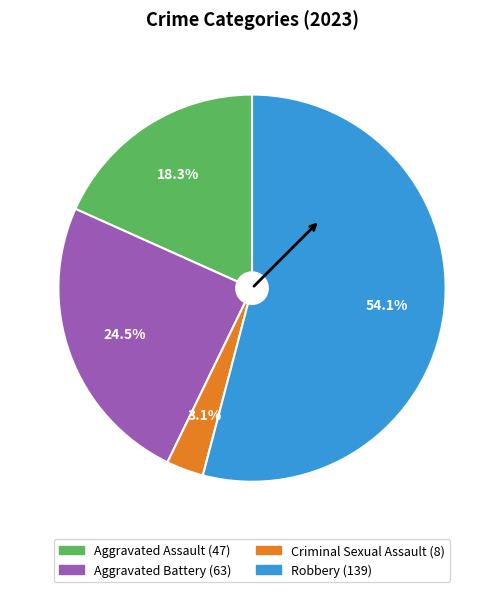

Rank the categories by value from highest to lowest.

Robbery, Aggravated Battery, Aggravated Assault, Criminal Sexual Assault